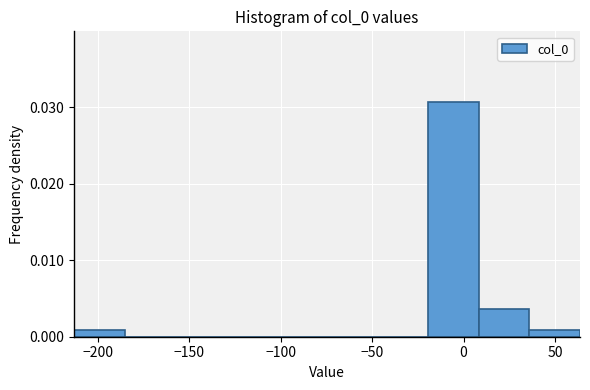

Which range on the x-axis has the tallest bar?

-20 to 10